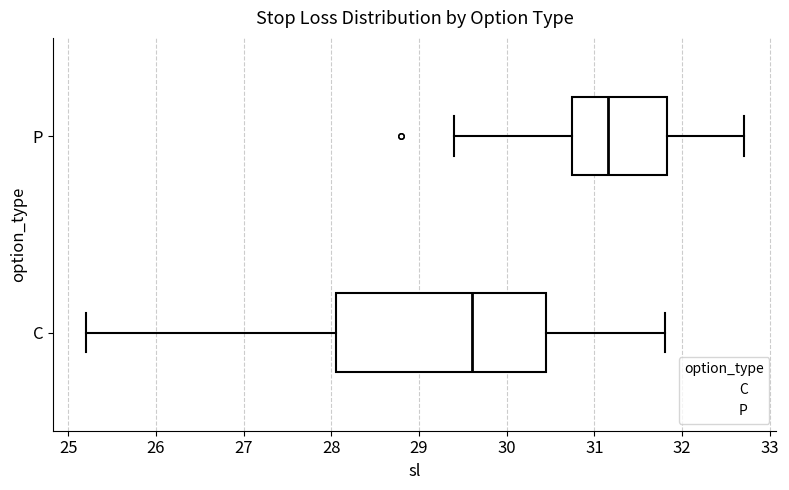

Reading bottom to top, transcribe this box plot: for each box, give where its median line is, the range the box spans, and where its two whiskers end, as read against the x-axis. The values are not printed on the chart, so give them approximately, as read against the axis.

C: median 29.6, box 28.1 to 30.5, whiskers 25.2 to 31.8
P: median 31.2, box 30.8 to 31.8, whiskers 29.4 to 32.7